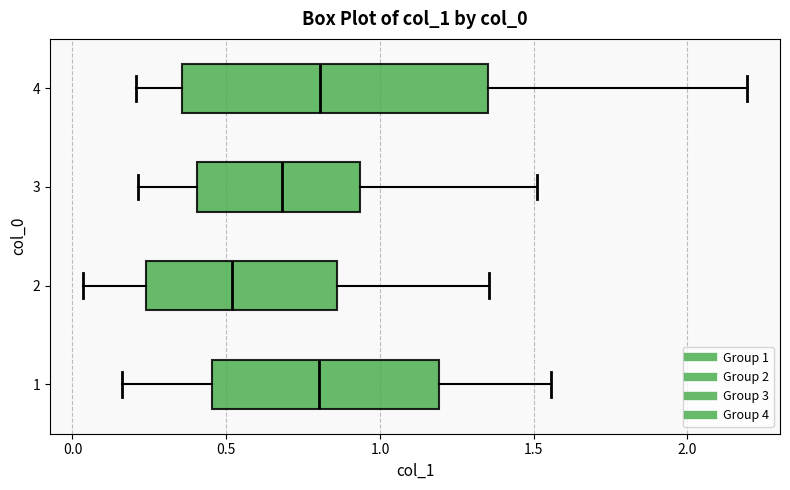

Where does the right whisker of the box at y = 3 end on the x-axis? The values are not printed on the chart, so give them approximately, as read against the axis.

1.50